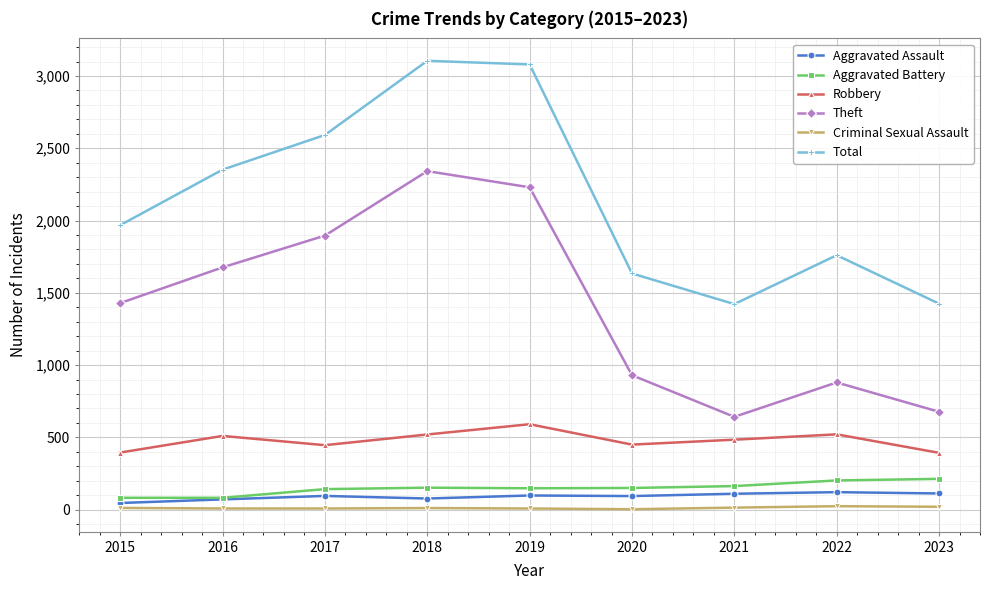

What is the spread (max minus min) of values at 2017?

2584